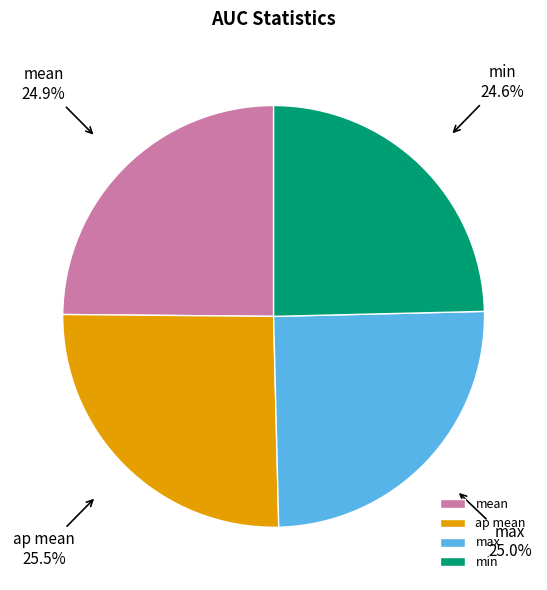

Does max account for over 50% of the chart?

No